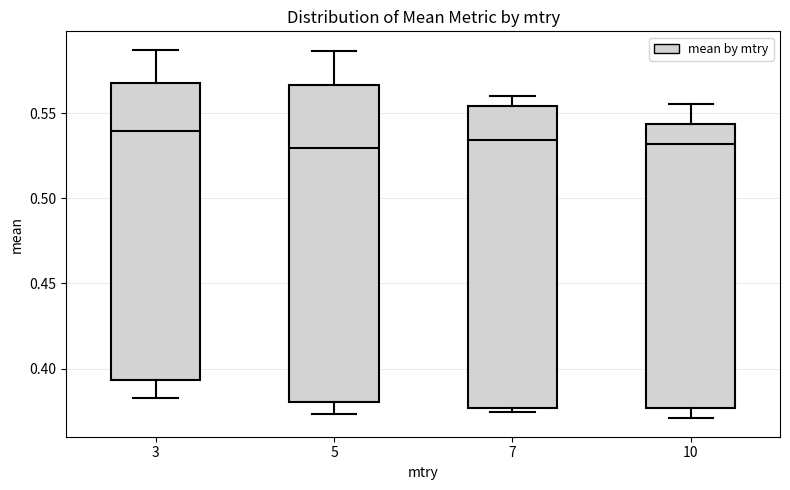

Where does the lower whisker of the box at x = 5 end on the y-axis? The values are not printed on the chart, so give them approximately, as read against the axis.

0.375